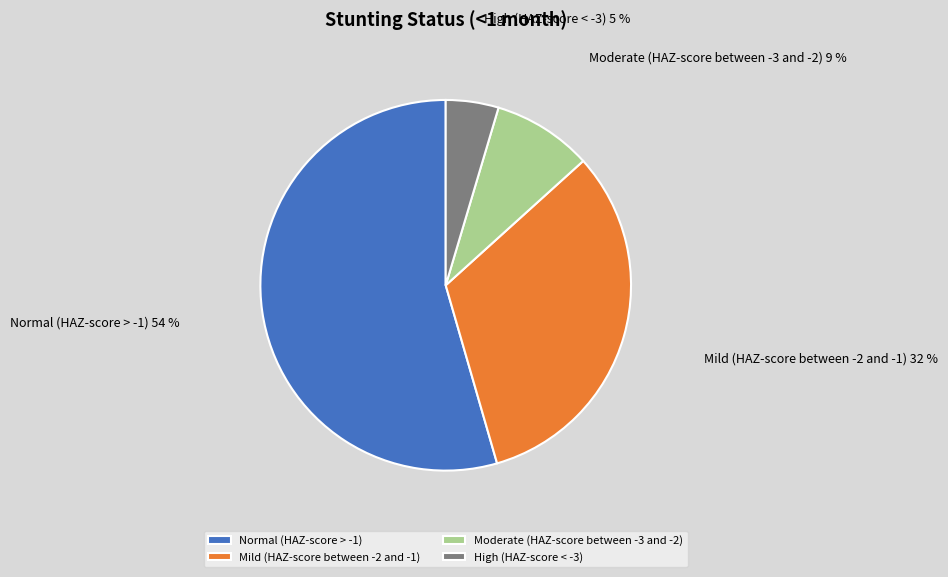

Is the sum of Moderate (HAZ-score between -3 and -2) and High (HAZ-score < -3) greater than half?

No